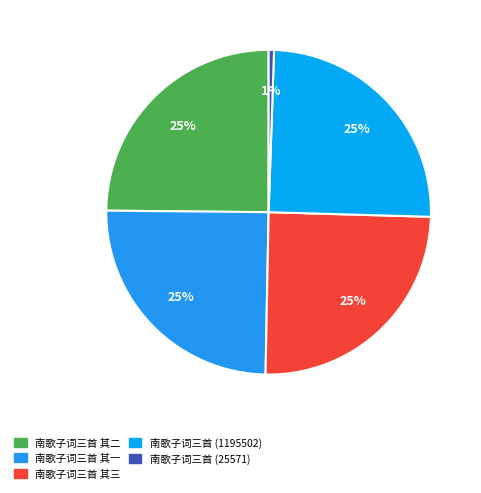

Does 南歌子词三首 其二 represent more than half of the total?

No